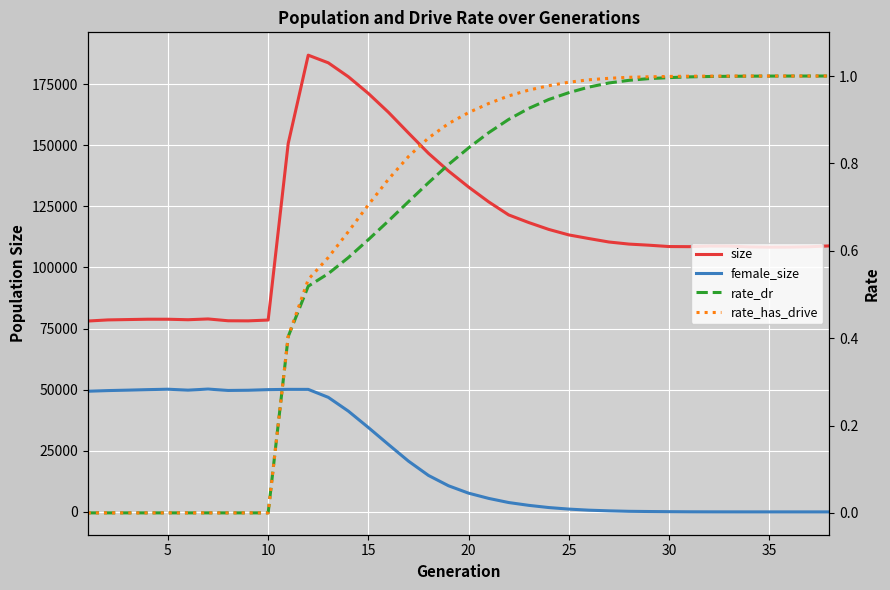

After their last crossing, which series has the higher values: rate_dr or female_size?

rate_dr